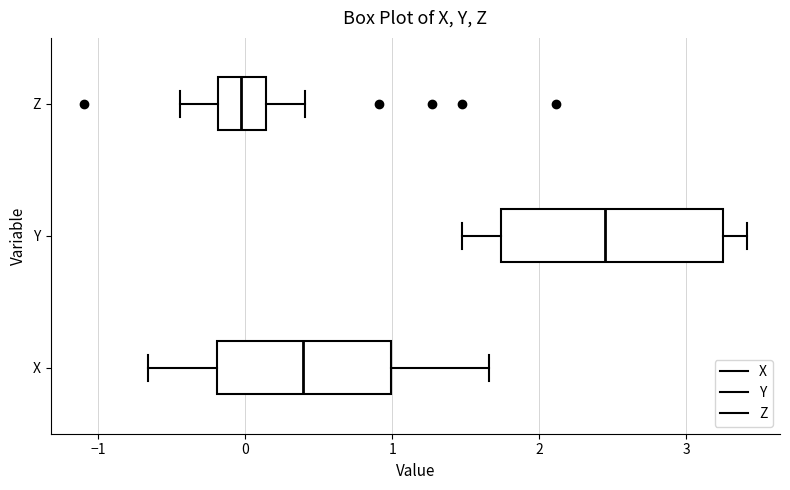

Which box is the widest, from its left edge to its right edge?

Y